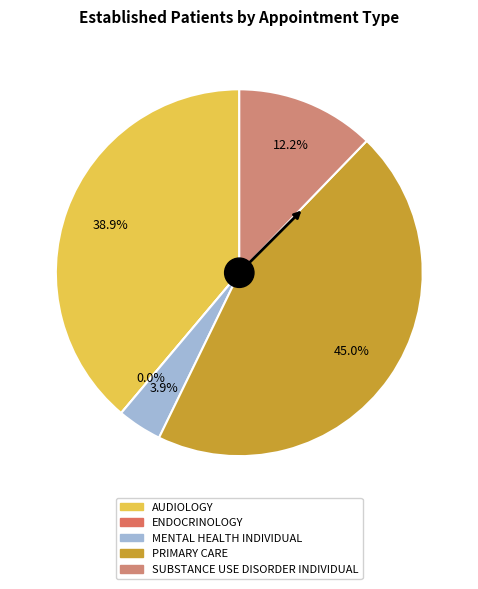

The AUDIOLOGY slice represents 28% of the pie. True or false?

False